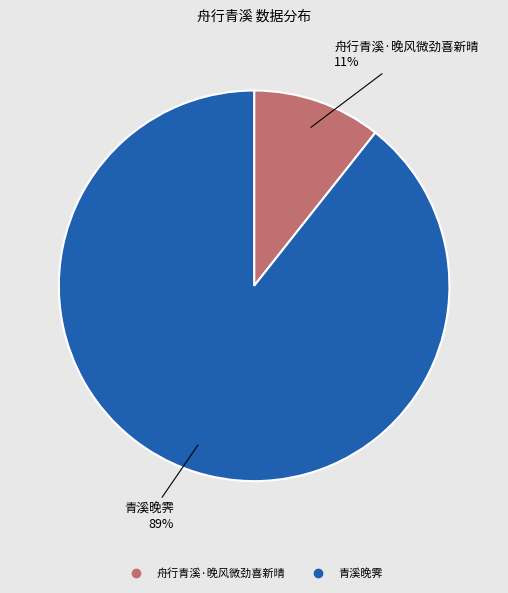

Do 舟行青溪·晚风微劲喜新晴 and 青溪晚霁 together represent more than half of the pie?

Yes